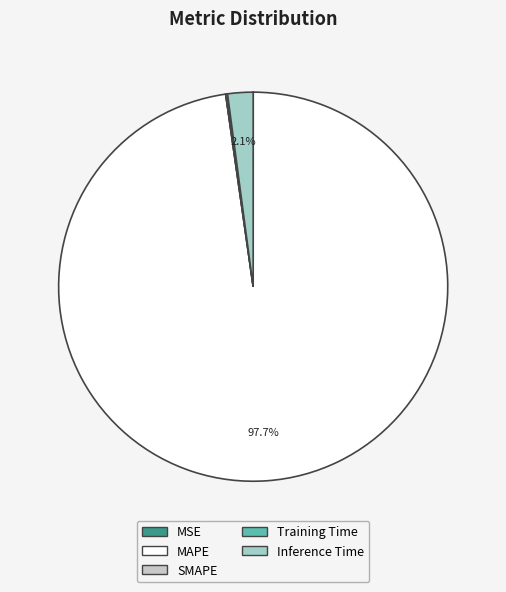

How much of the chart is everything except MAPE?

2.3%